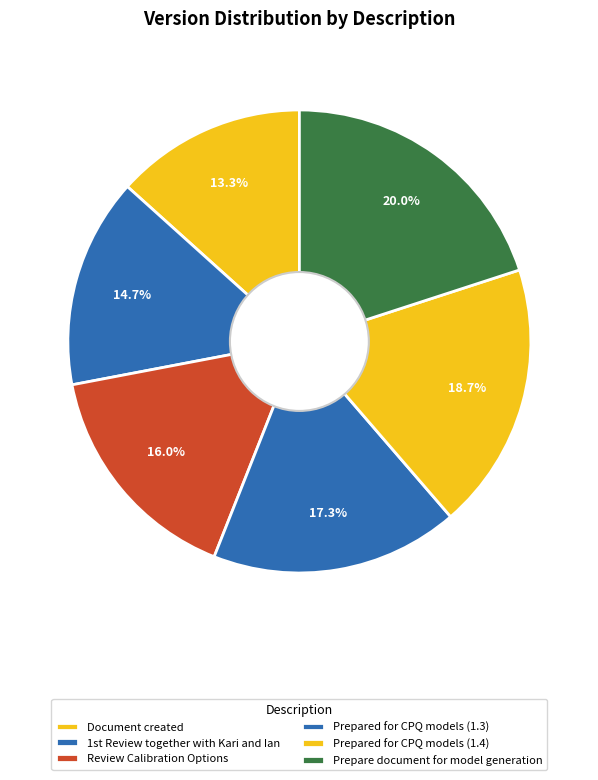

The Prepared for CPQ models (1.4) slice represents 26% of the pie. True or false?

False